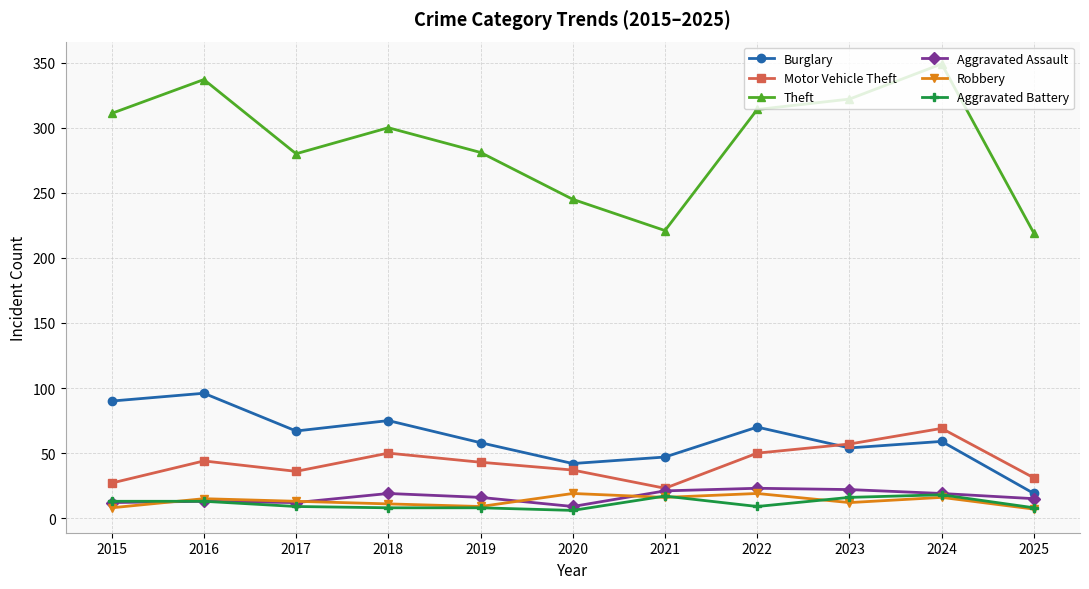

Is it true that Burglary equals 16 at 2022?

False